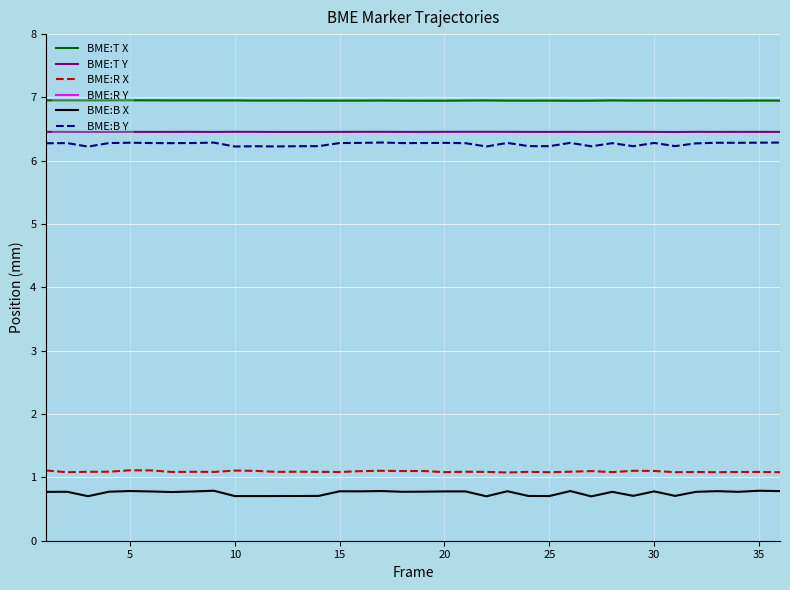

What is the lowest value of the BME:B X series?

0.7